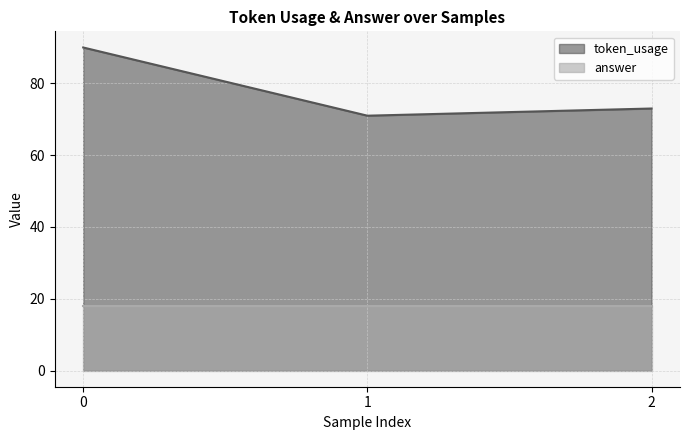

How many lines are shown in the chart?

2